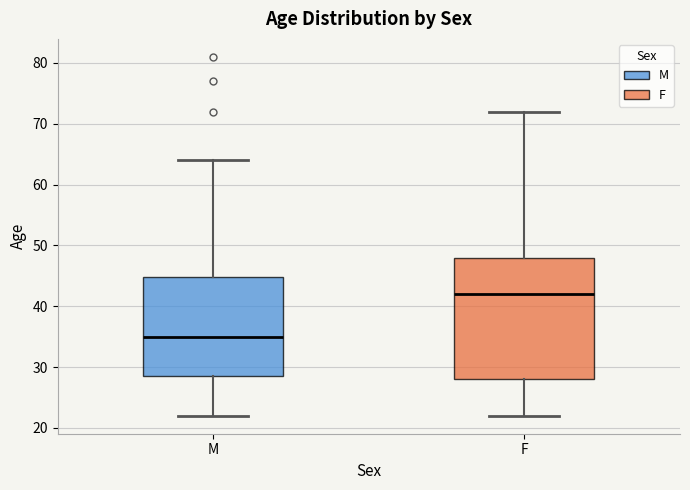

Comparing the boxes themselves (not the whiskers), which one is the tallest?

F